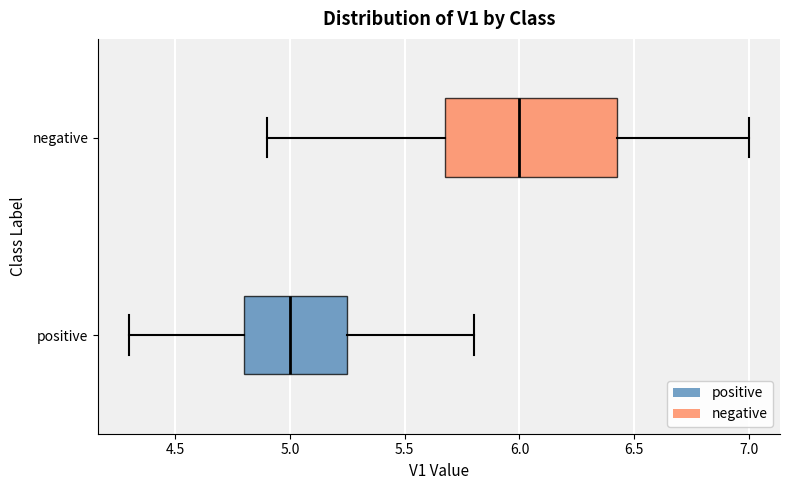

Reading bottom to top, read every box against the x-axis: the position of its median line, the range the box covers, and the ends of its whiskers. The values are not printed on the chart, so give them approximately, as read against the axis.

positive: median 5.00, box 4.80 to 5.25, whiskers 4.30 to 5.80
negative: median 6.00, box 5.70 to 6.45, whiskers 4.90 to 7.00